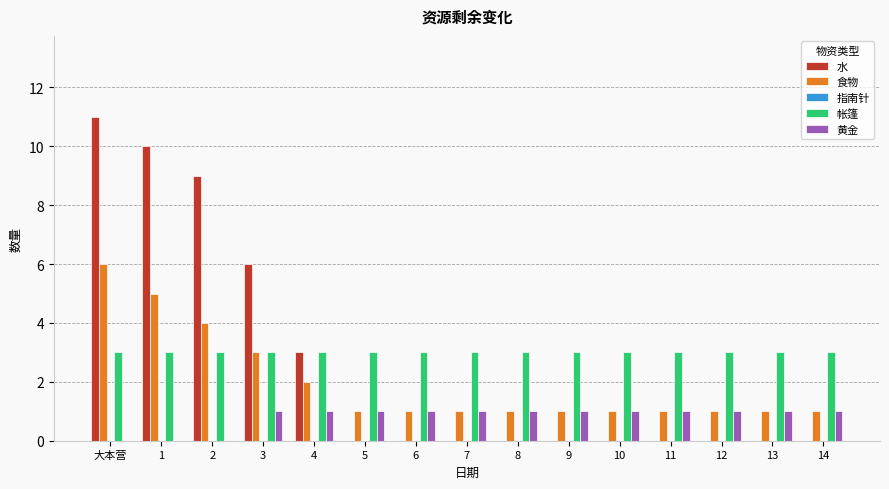

At which category is the sum across all series the highest?

大本营